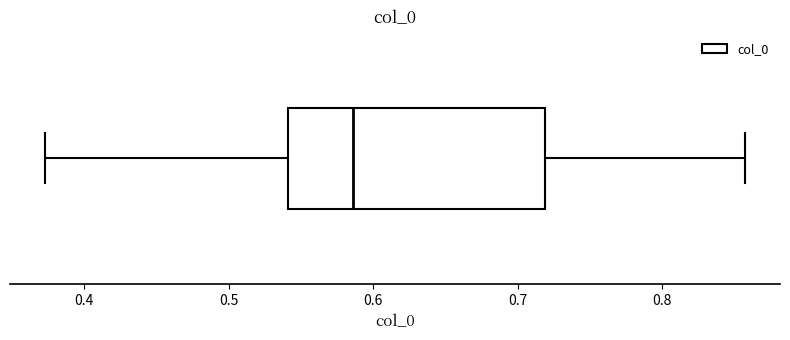

Read this box plot against the x-axis: the position of the median line, the range covered by the box, and the ends of both whiskers. The values are not printed on the chart, so give them approximately, as read against the axis.

median 0.59, box 0.54 to 0.72, whiskers 0.37 to 0.86